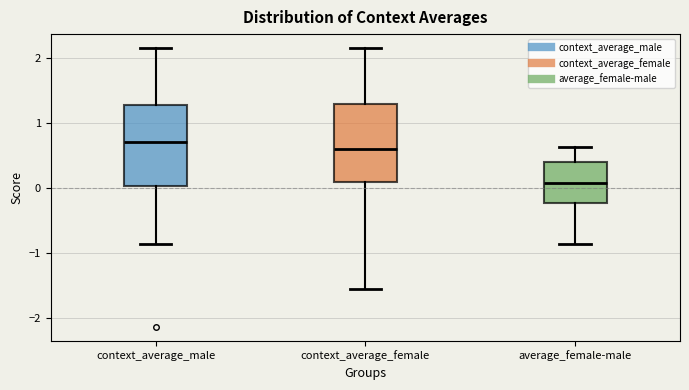

Where does the upper whisker of the box for context_average_female end on the y-axis? The values are not printed on the chart, so give them approximately, as read against the axis.

2.2